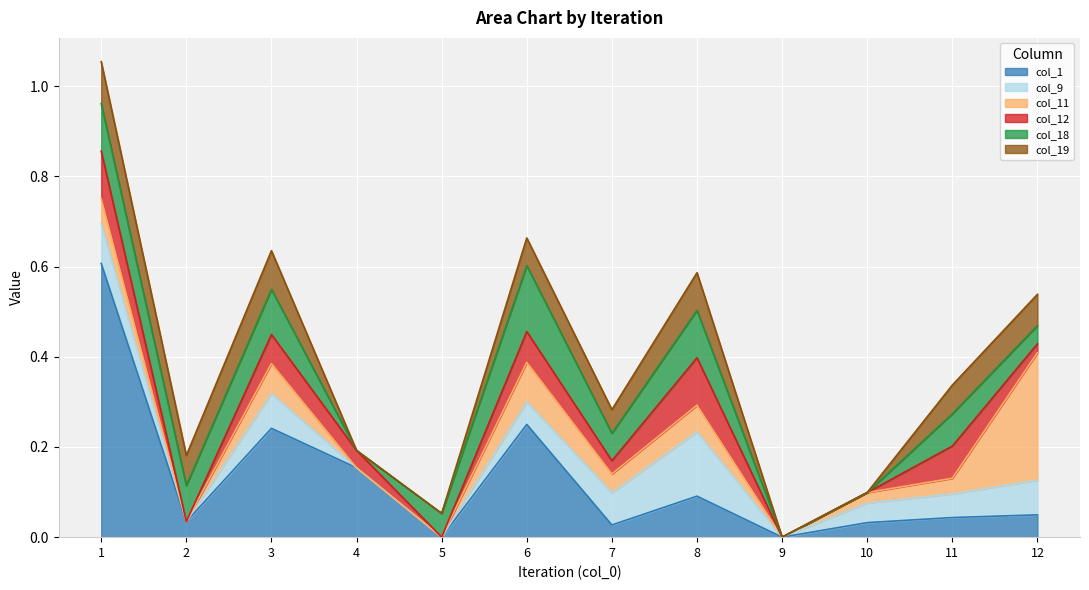

True or false: col_18 and col_9 intersect in this chart.

True